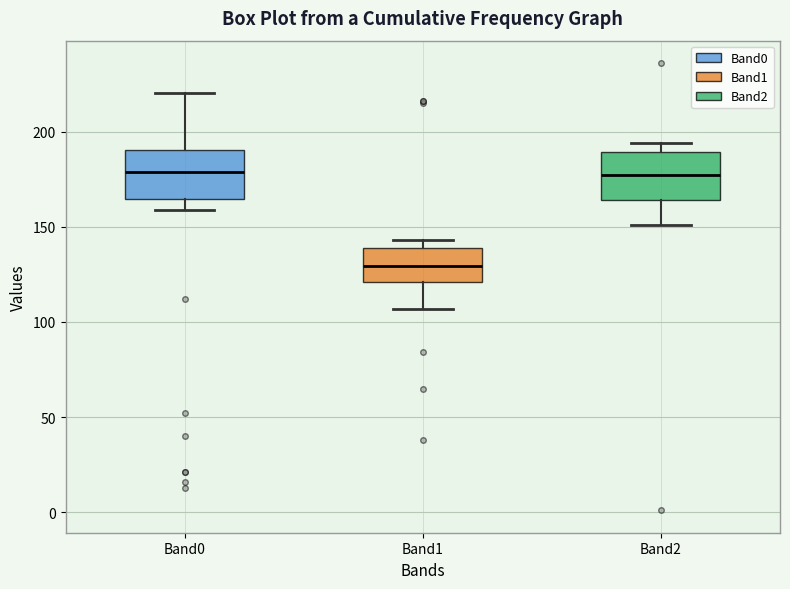

Where does the lower whisker of the box for Band2 end on the y-axis? The values are not printed on the chart, so give them approximately, as read against the axis.

150